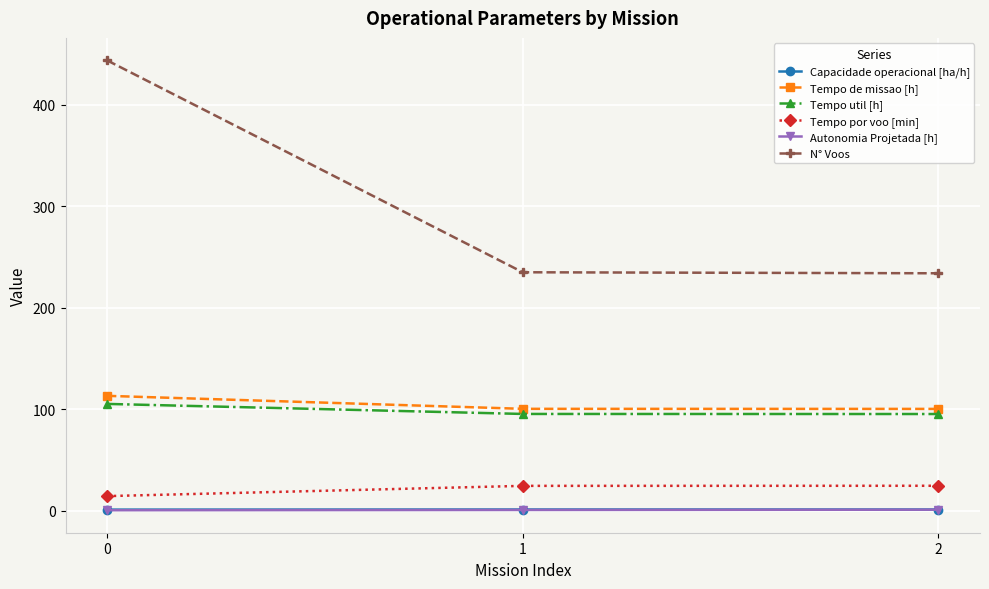

Is it true that Tempo util [h] equals 105.2 at 0?

True